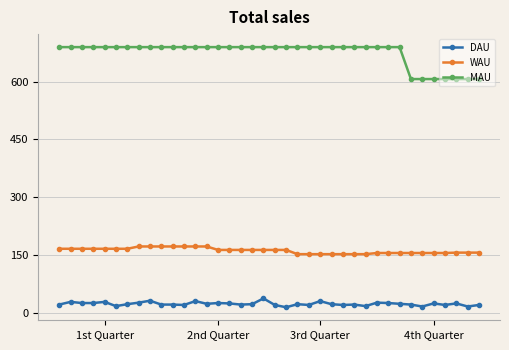

At how many categories does at least one series exceed 315?

38